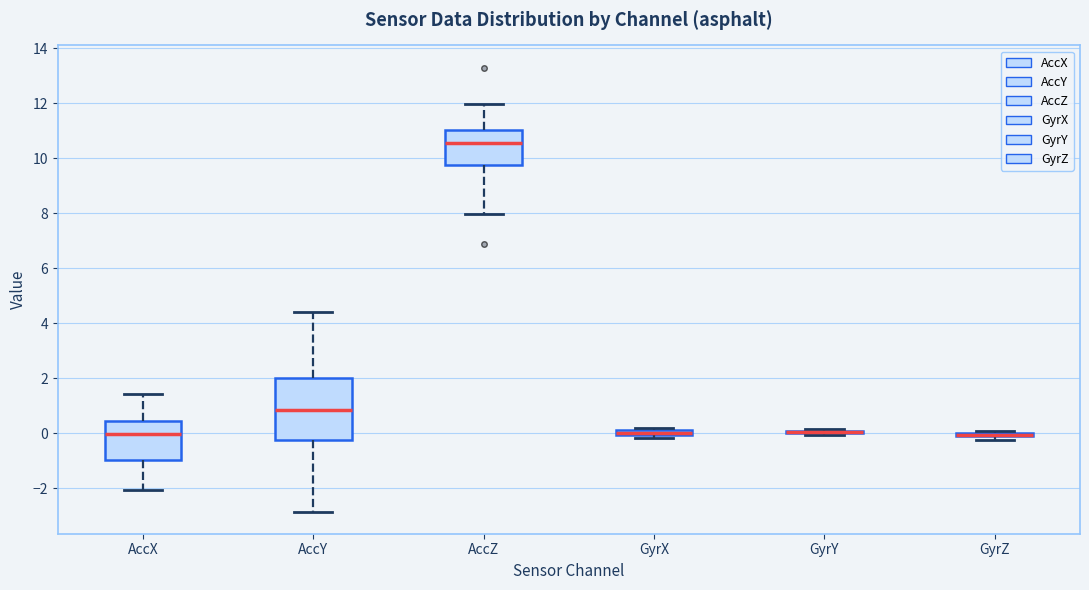

Comparing the boxes themselves (not the whiskers), which one is the tallest?

AccY